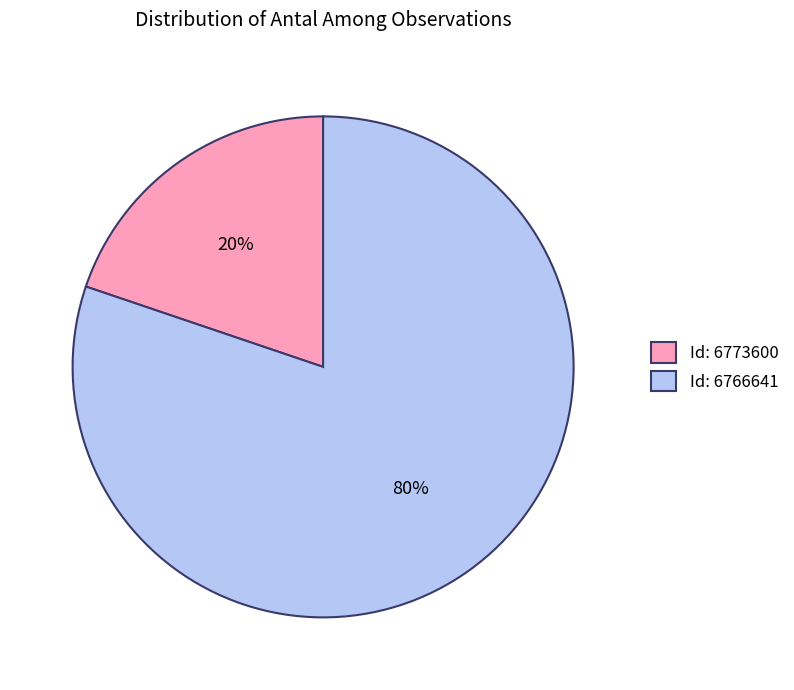

Is there any slice that represents more than half of the pie?

Yes